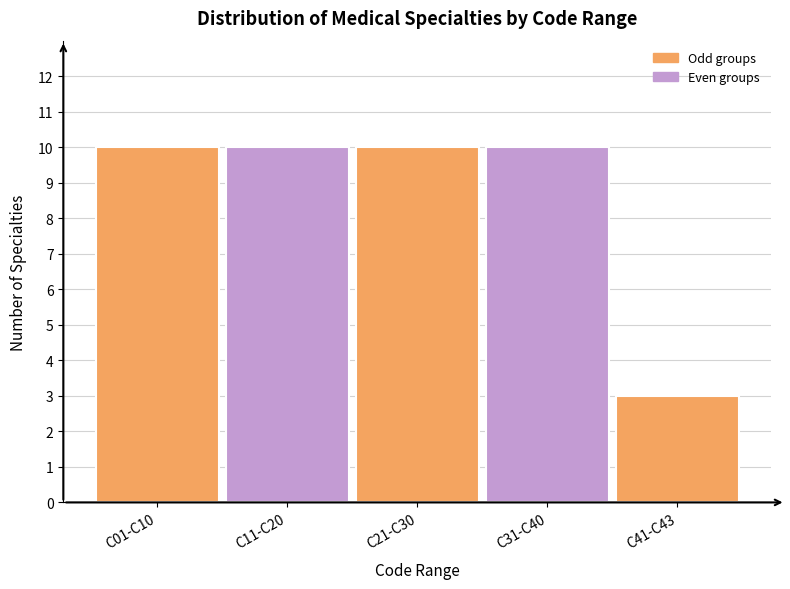

Reading left to right, extract all data points from this chart.

10	10	10	10	3